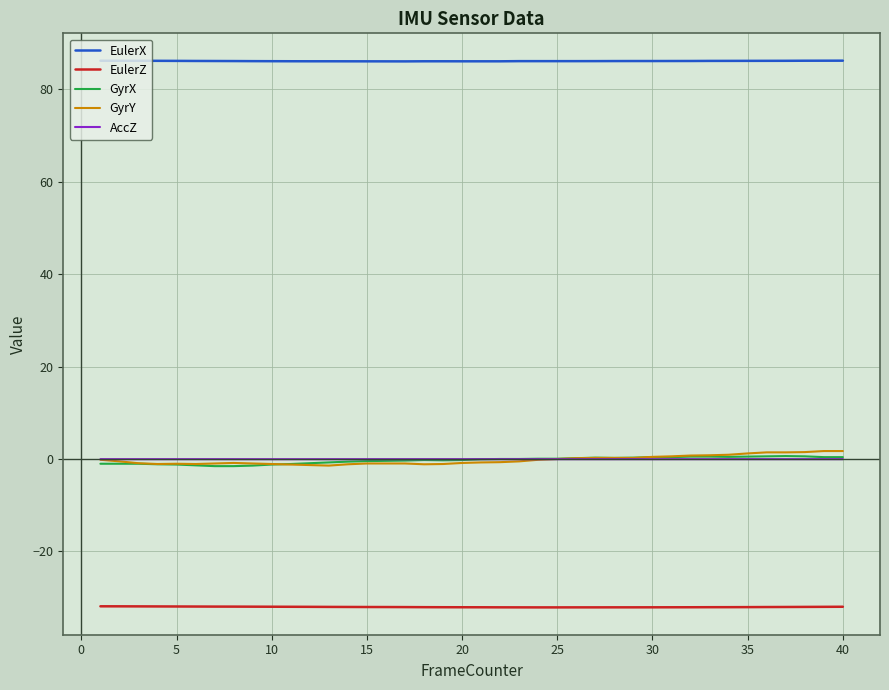

True or false: GyrY and EulerX intersect in this chart.

False